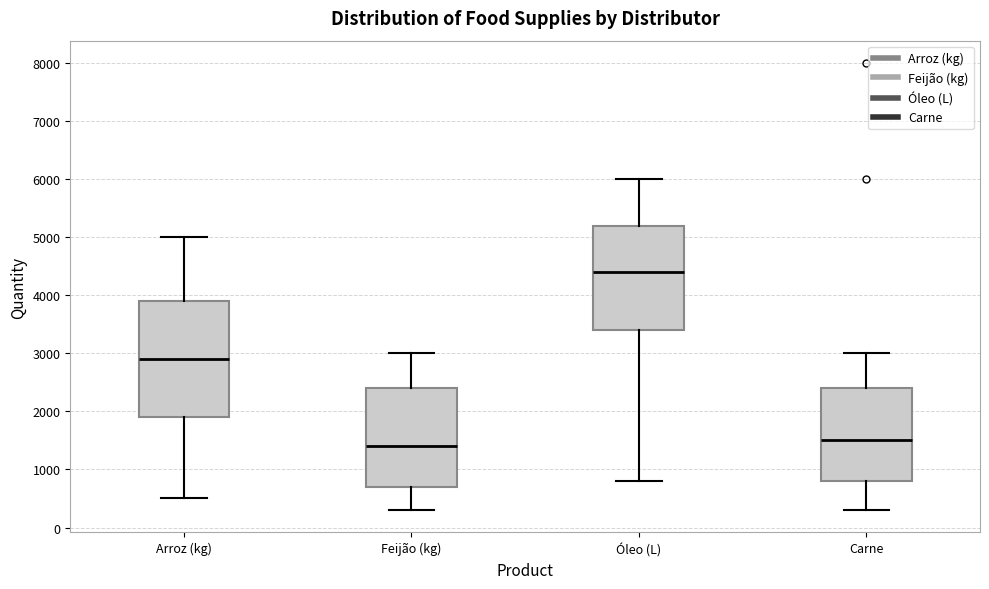

Which box's median line is the highest?

Óleo (L)